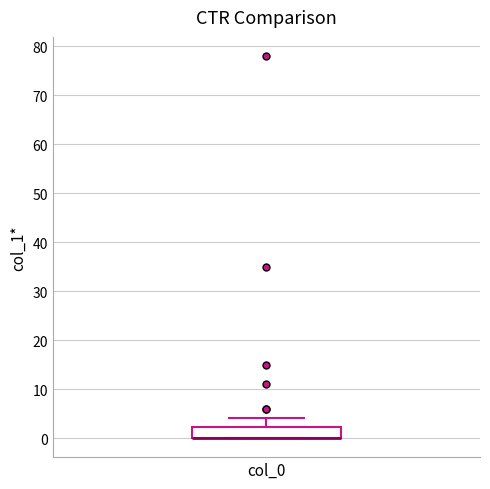

Read this box plot against the y-axis: the position of the median line, the range covered by the box, and the ends of both whiskers. The values are not printed on the chart, so give them approximately, as read against the axis.

median 0 (drawn on the box's lower edge), box 0 to 2, whiskers 0 to 4